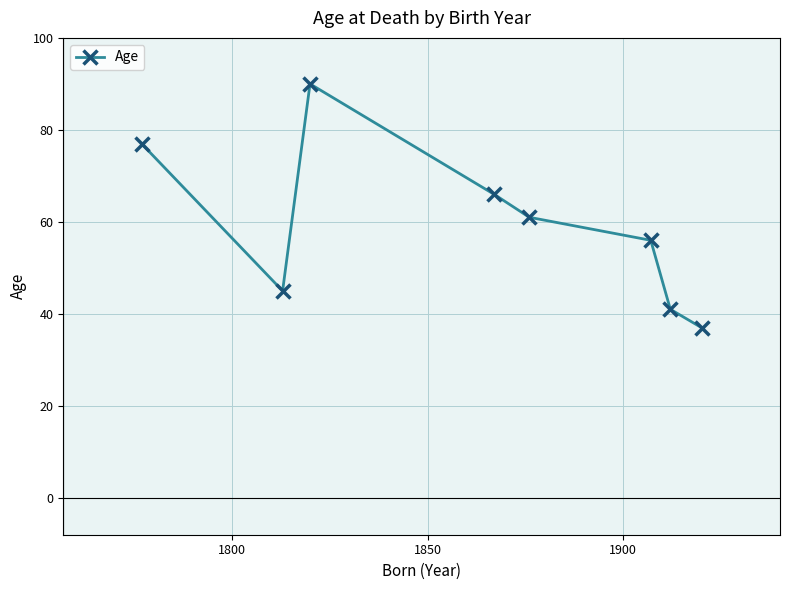

What is the value of the 3rd point from the left?

90